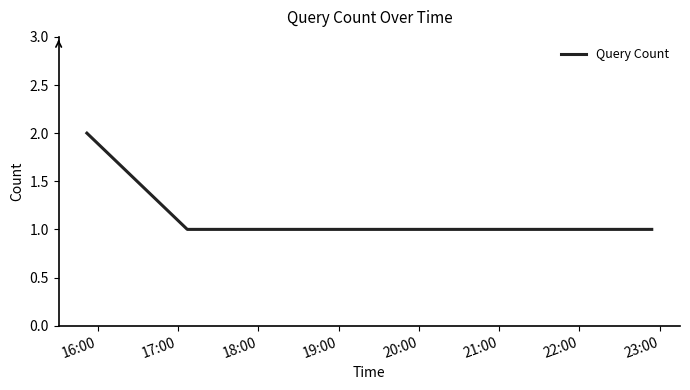

True or false: the data has more than 2 interior local peaks.

False